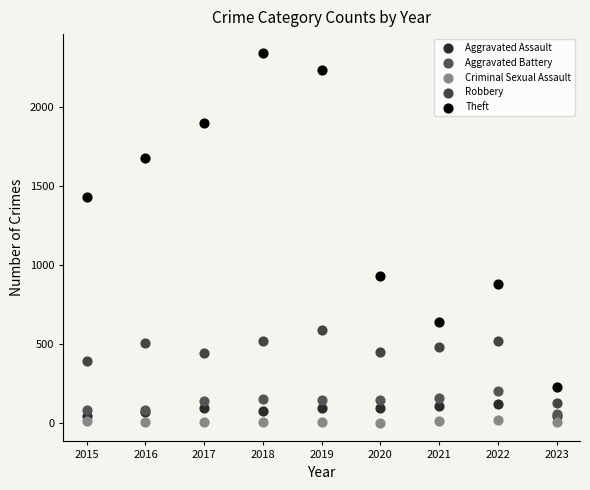

In the Theft series, what Y value is closest to 1285?

1429